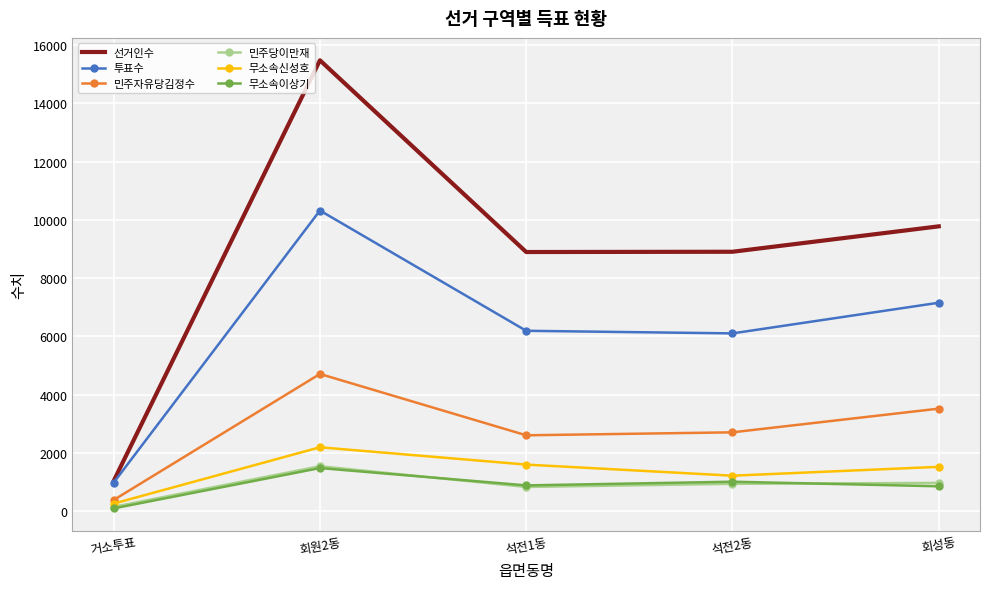

Which series changed the most between 회원2동 and 회성동?

선거인수